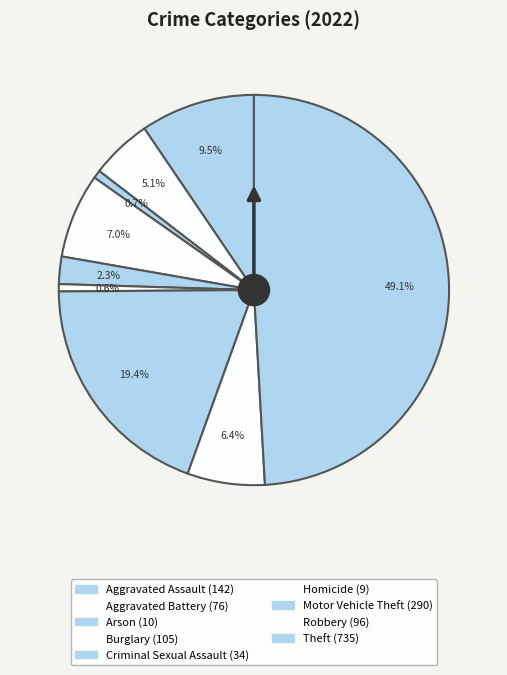

Rank the categories by value from lowest to highest.

Homicide, Arson, Criminal Sexual Assault, Aggravated Battery, Robbery, Burglary, Aggravated Assault, Motor Vehicle Theft, Theft